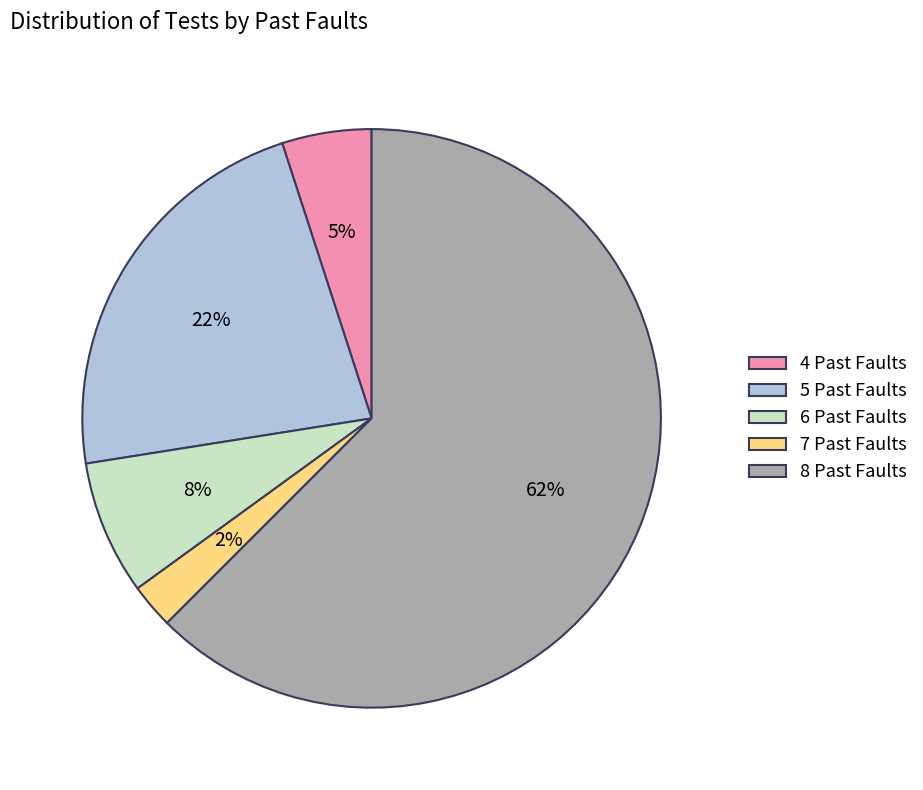

Is it true that 8 Past Faults is 63% of the pie?

True